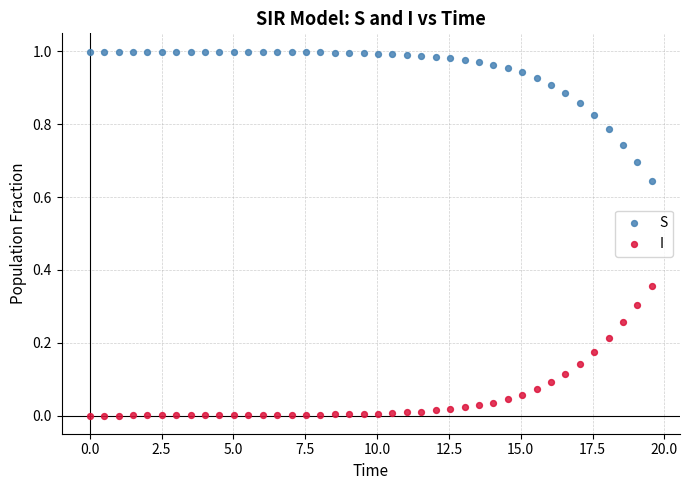

What are all the series names shown in the legend?

S, I